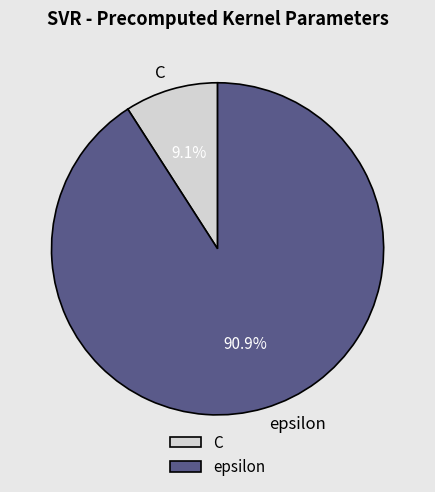

To the nearest percent, what is the average slice percentage?

50%